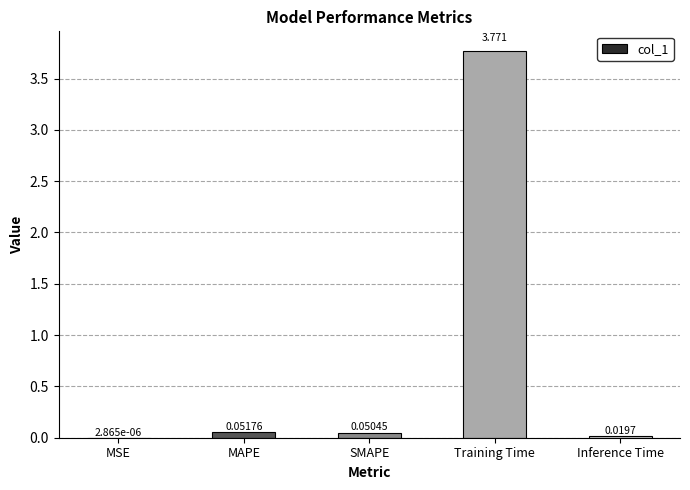

Which label corresponds to the largest value in the chart?

Training Time